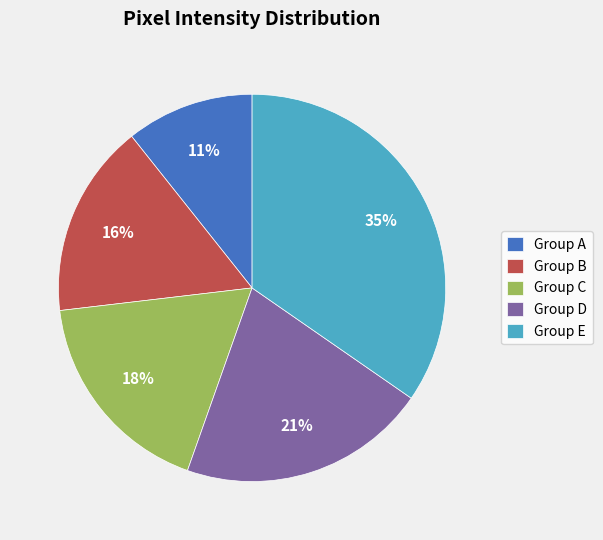

Combined, do Group E and Group B account for over 50%?

Yes